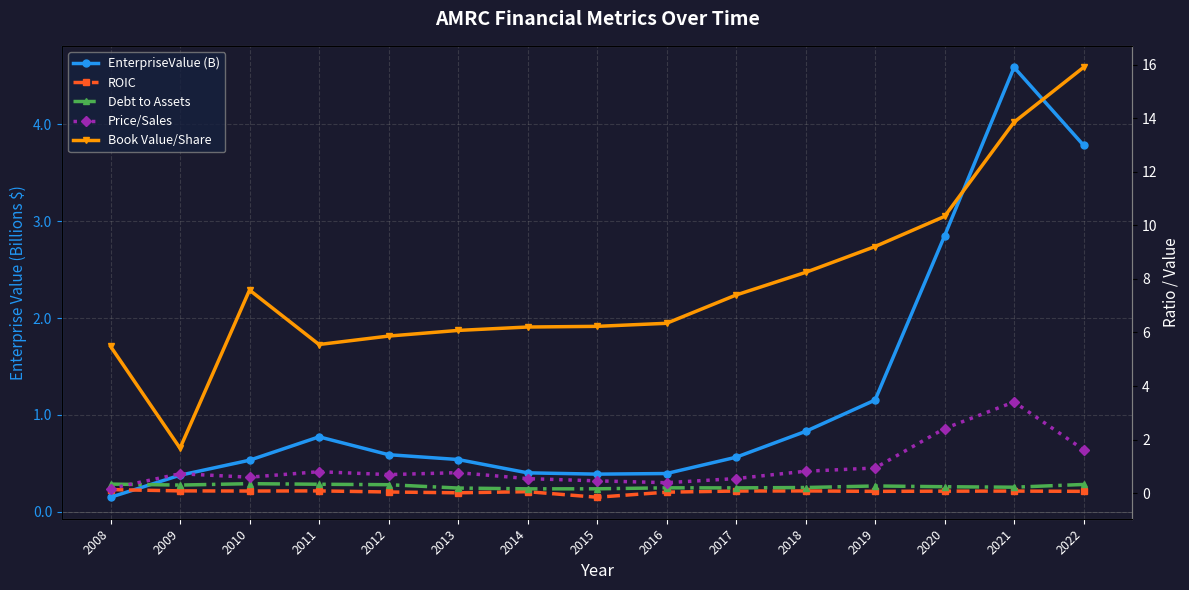

What are all the series names shown in the legend?

EnterpriseValue (B), ROIC, Debt to Assets, Price/Sales, Book Value/Share